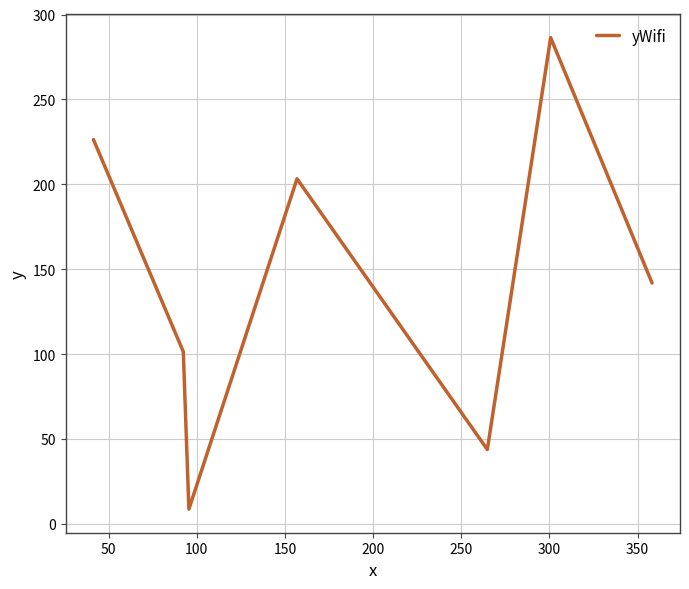

Reading right to left, extract all data points from this chart.

141.9	286.4	43.8	203.2	8.7	101.4	226.4